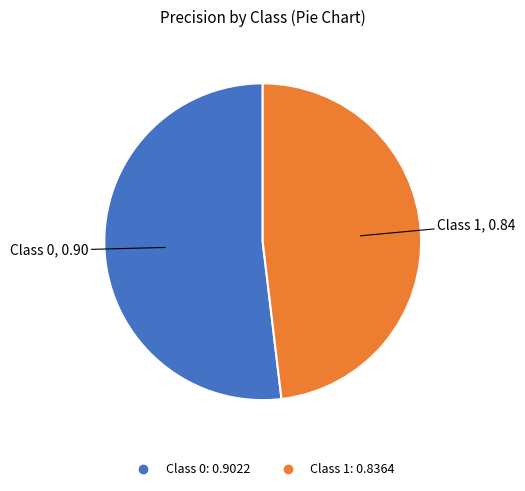

Is there any slice that represents more than half of the pie?

Yes